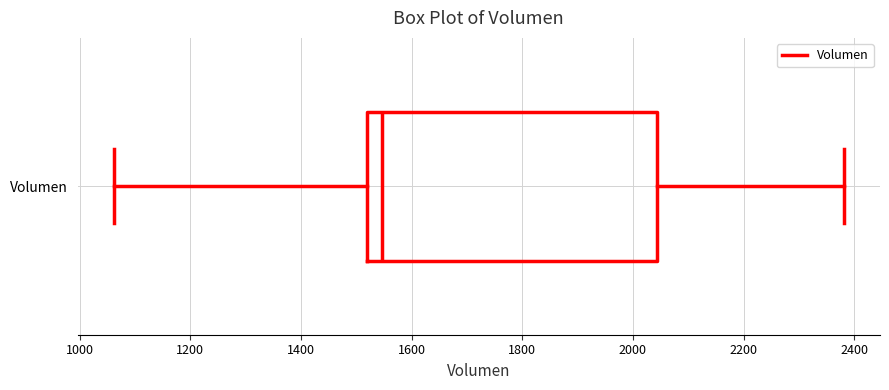

Transcribe this box plot: give where the median line is, the range the box spans, and where the two whiskers end, as read against the x-axis. The values are not printed on the chart, so give them approximately, as read against the axis.

median 1540, box 1520 to 2040, whiskers 1060 to 2380